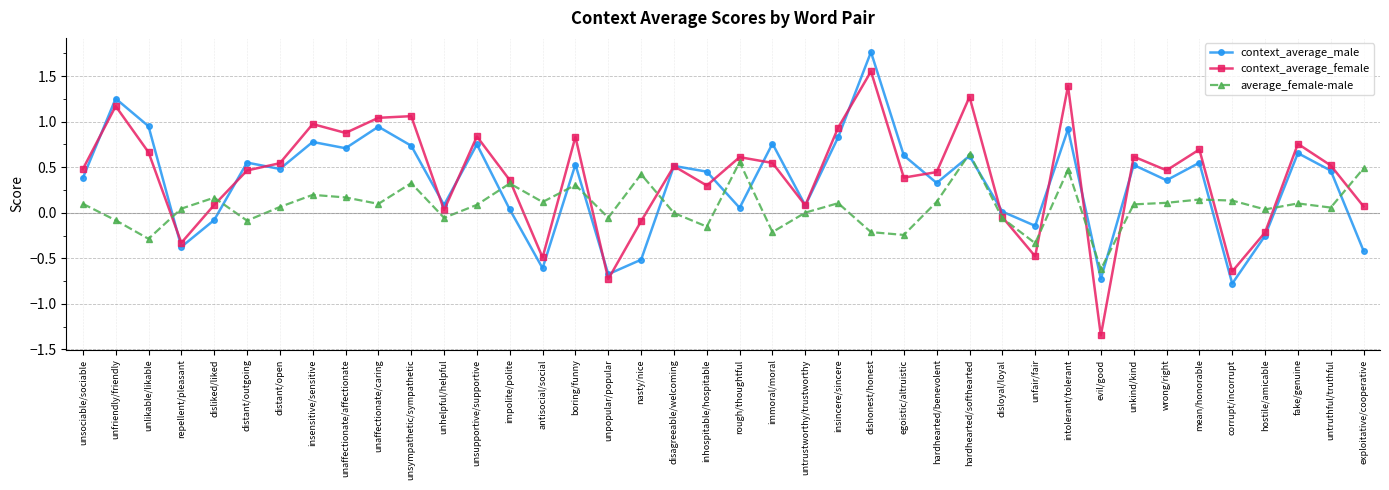

How many positive values does the context_average_female series have?

31